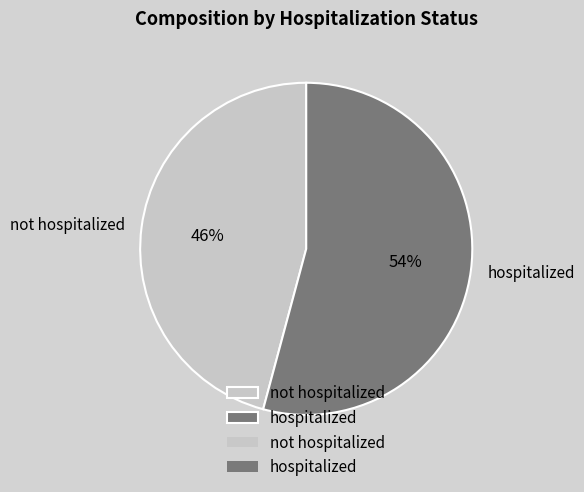

How many slices are in this pie chart?

2